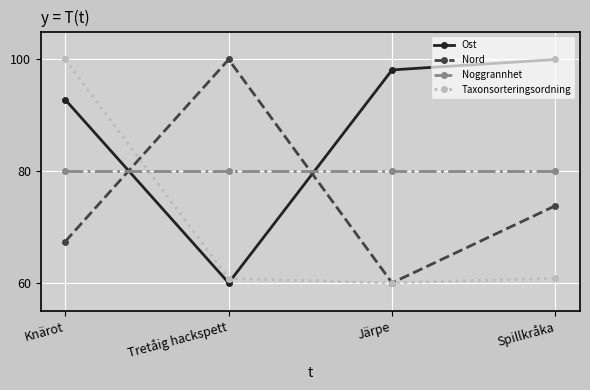

Reading left to right, what are all the values shown in this chart?

Ost: Knärot=92.8	Tretåig hackspett=60.0	Järpe=98.1	Spillkråka=100.0
Nord: Knärot=67.4	Tretåig hackspett=100.0	Järpe=60.0	Spillkråka=73.8
Noggrannhet: Knärot=80.0	Tretåig hackspett=80.0	Järpe=80.0	Spillkråka=80.0
Taxonsorteringsordning: Knärot=100.0	Tretåig hackspett=60.8	Järpe=60.0	Spillkråka=60.8